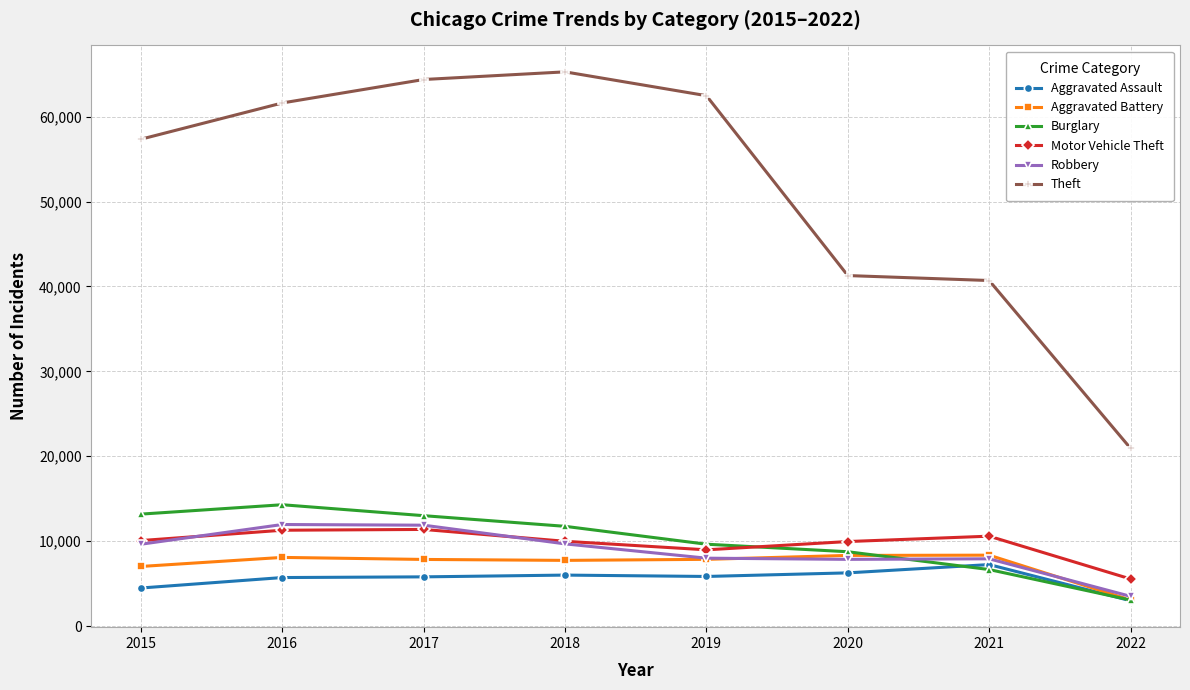

What is the maximum value for Robbery?

11960